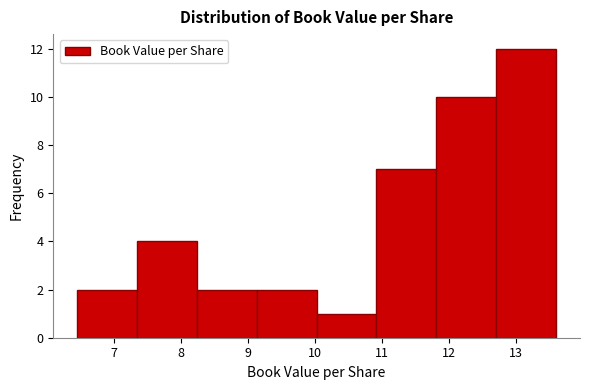

Reading left to right, transcribe this chart: for each bar, give the range it covers on the x-axis and its height. Neither the bar edges nor the heights are printed on the chart, so give them approximately, as read against the axes.

6.5 to 7.3: 2
7.3 to 8.2: 4
8.2 to 9.1: 2
9.1 to 10.0: 2
10.0 to 10.9: 1
10.9 to 11.8: 7
11.8 to 12.7: 10
12.7 to 13.6: 12